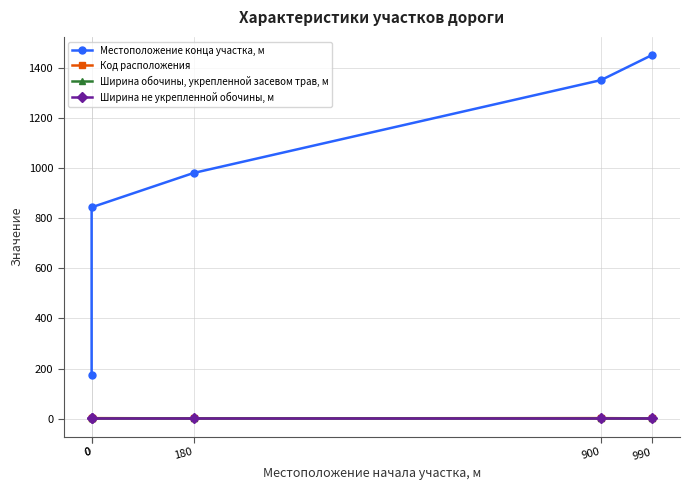

Reading right to left, what are all the values shown in this chart?

Местоположение конца участка, м: 990=1452	900=1352	180=981	0=844	0=176
Код расположения: 990=1	900=2	180=1	0=2	0=1
Ширина обочины, укрепленной засевом трав, м: 990=2	900=2	180=2	0=2	0=2
Ширина не укрепленной обочины, м: 990=2	900=2	180=2	0=2	0=2